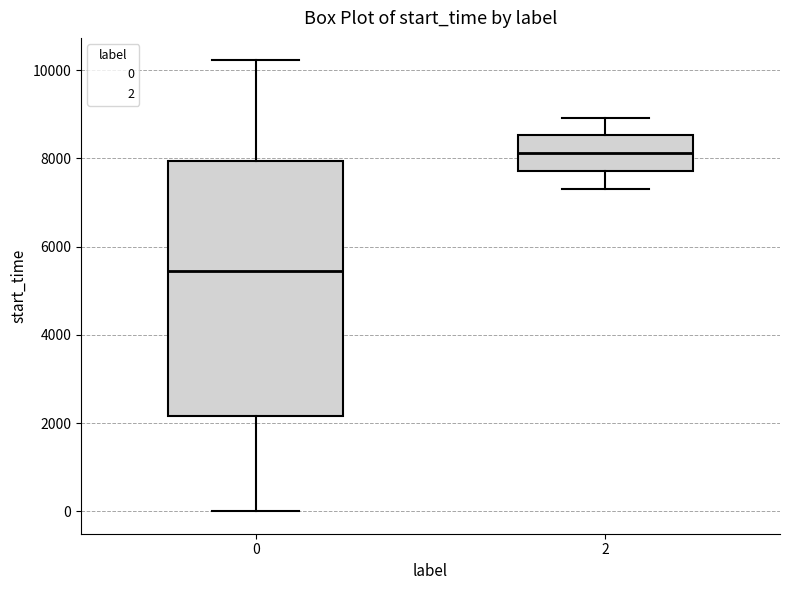

Which box is the tallest, from its lower edge to its upper edge?

0